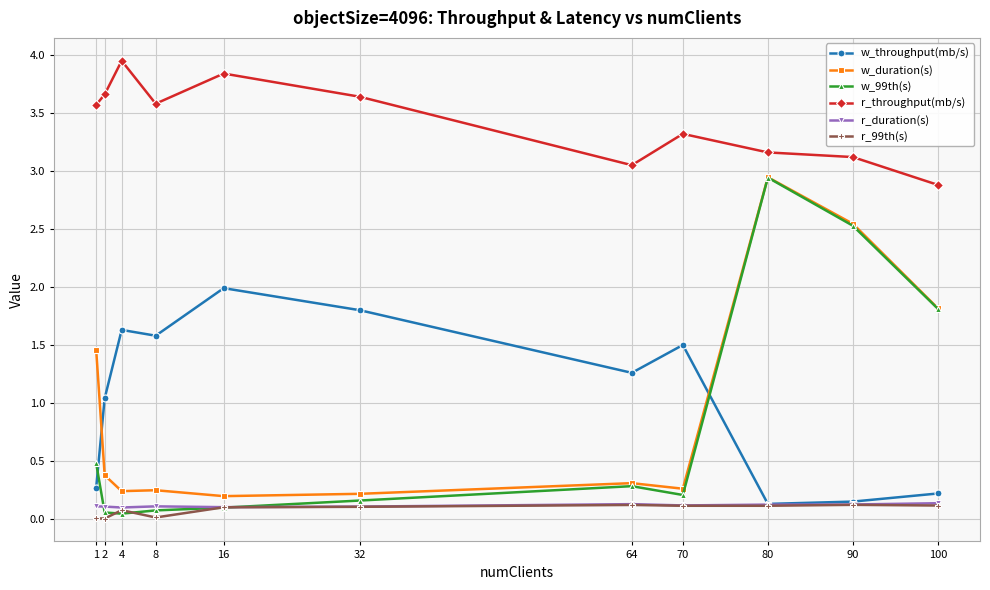

Which category has the highest value across all series?

4